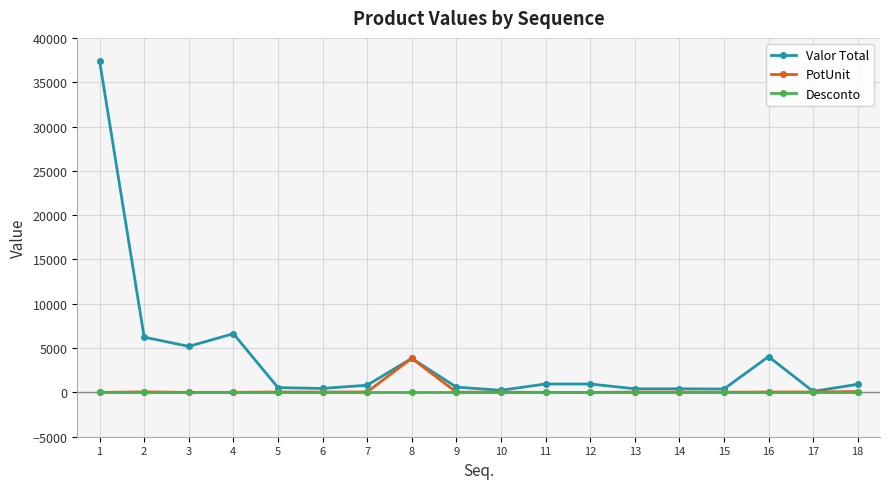

List the series in order of their peak value, highest first.

Valor Total, PotUnit, Desconto